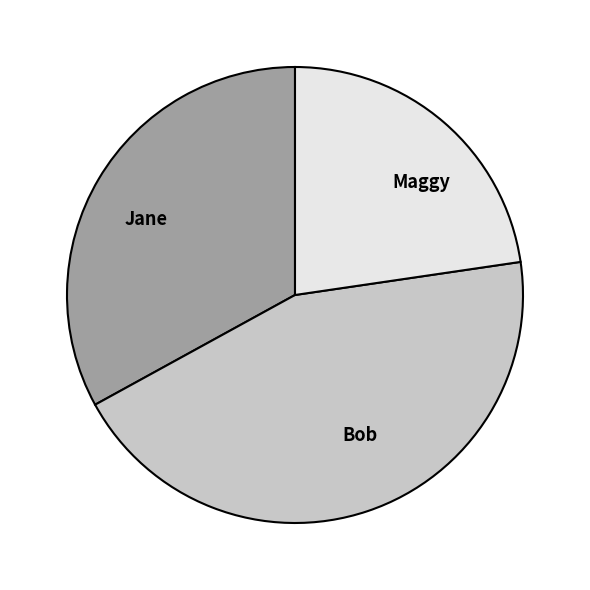

How many slices are in this pie chart?

3